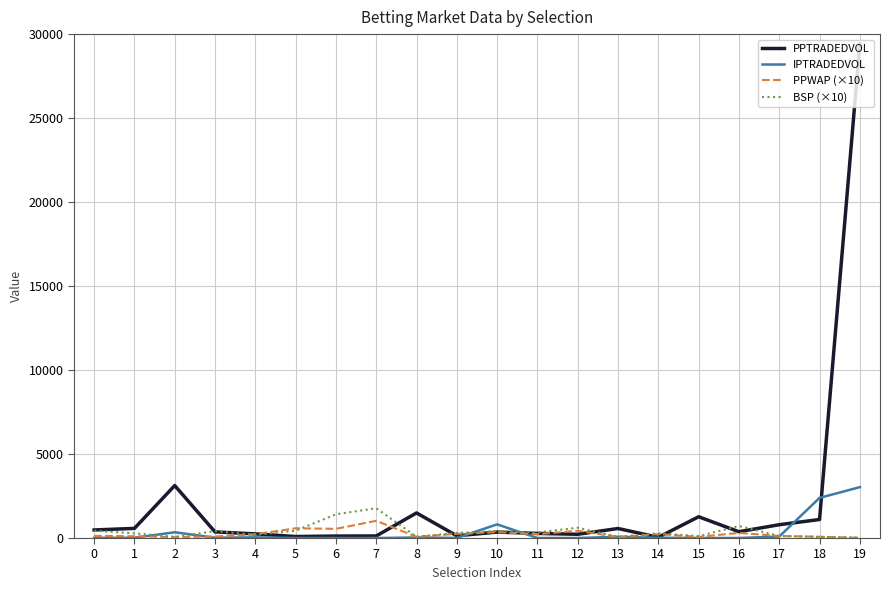

How many values in the PPWAP (×10) series are below 226?

10